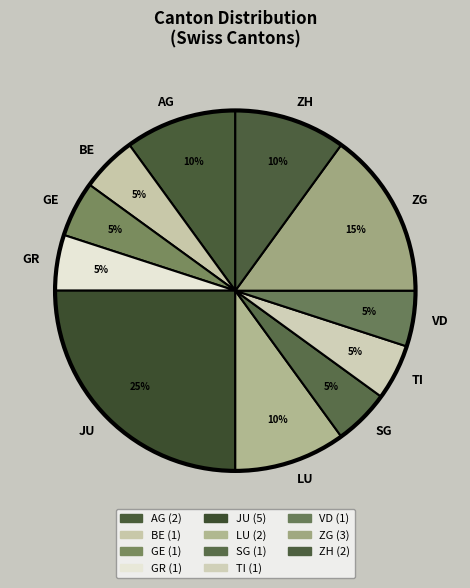

True or false: BE accounts for 5% of the total.

True